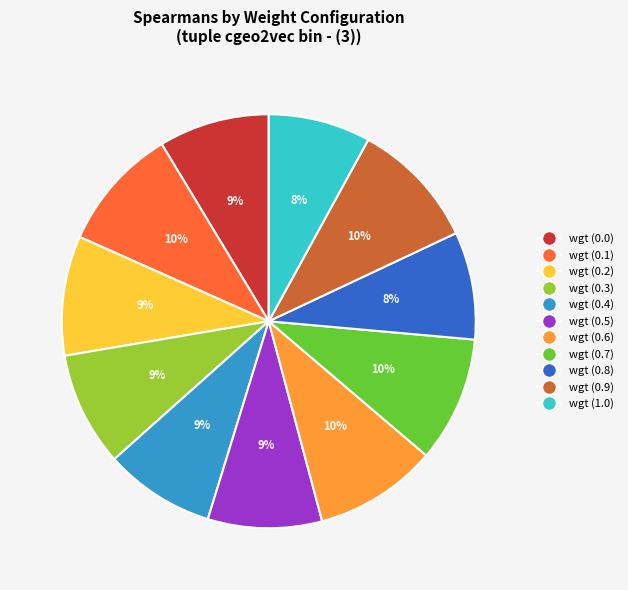

Between wgt (1.0) and wgt (0.9), which is larger?

wgt (0.9)